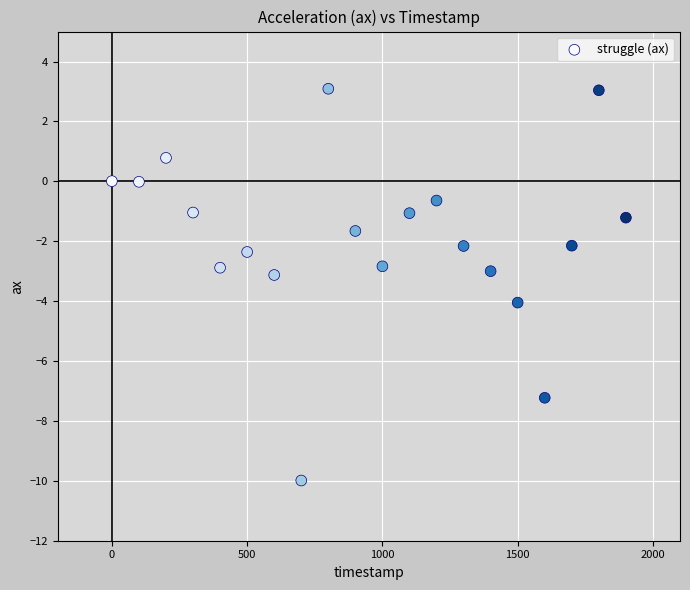

What is the range of Y values (max minus min)?

13.1